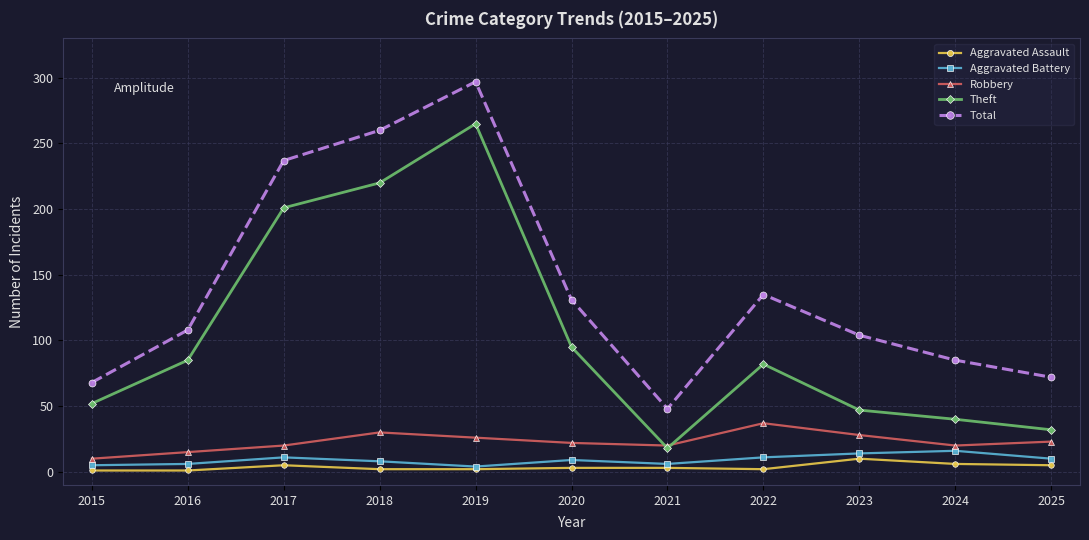

What is the maximum value shown in the chart?

297